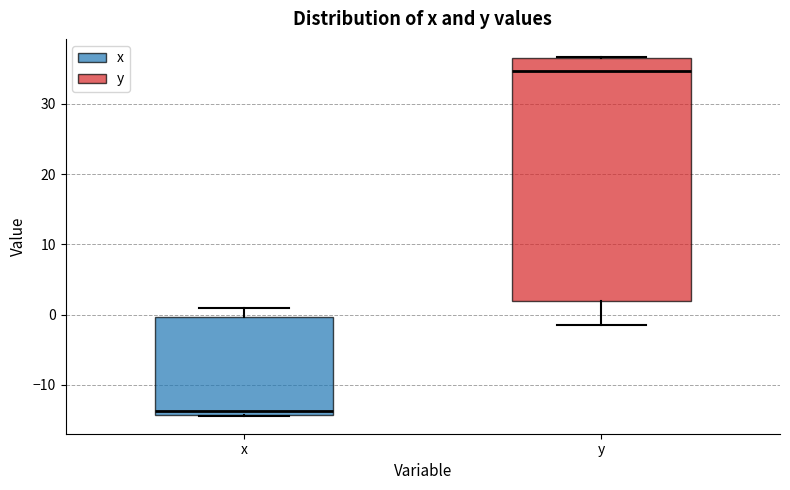

Which box's median line is the highest?

y